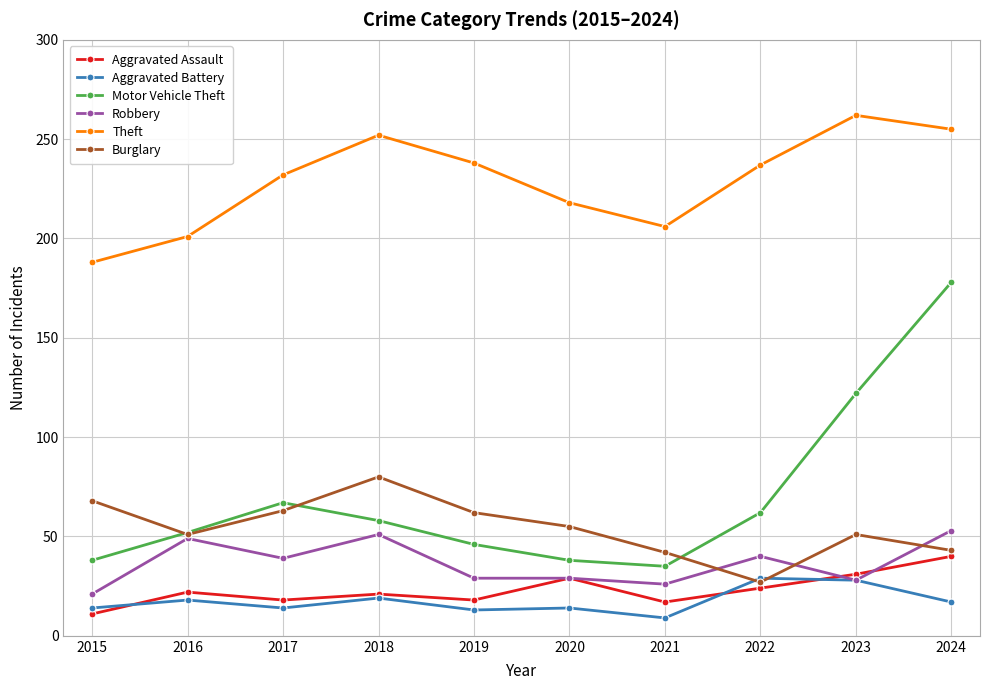

How many values in the Robbery series are below 39?

5